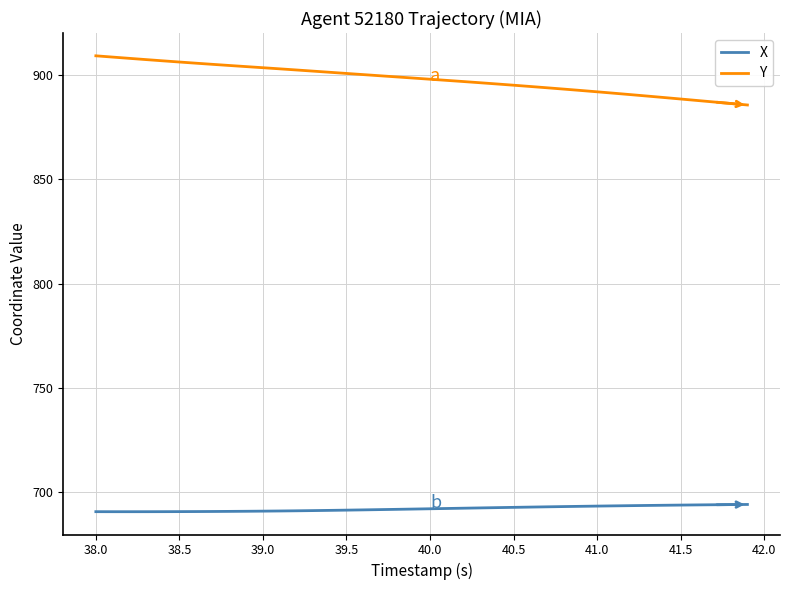

True or false: Y and X cross at least once.

False